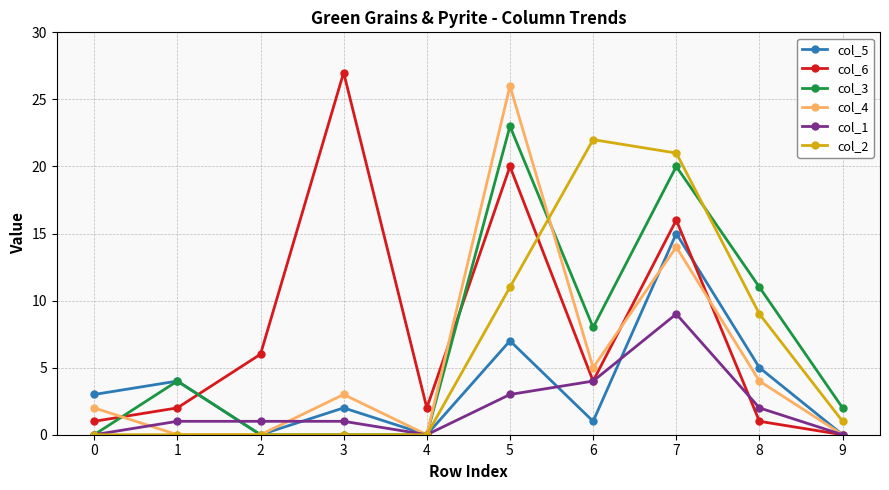

What is the difference between the maximum and minimum values in the col_4 series?

26